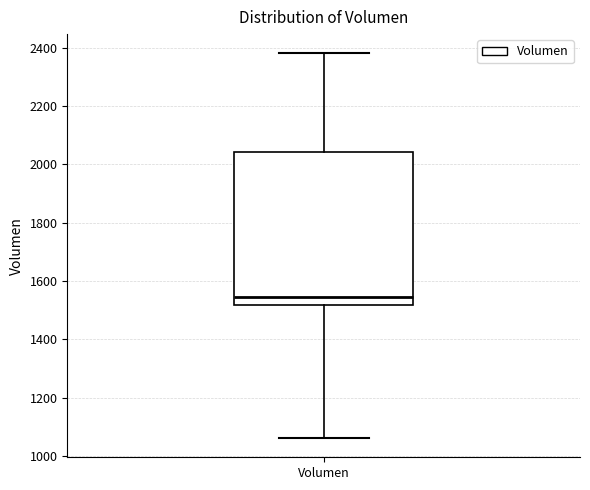

Where is the upper edge of the box for Volumen on the y-axis? The values are not printed on the chart, so give them approximately, as read against the axis.

2040